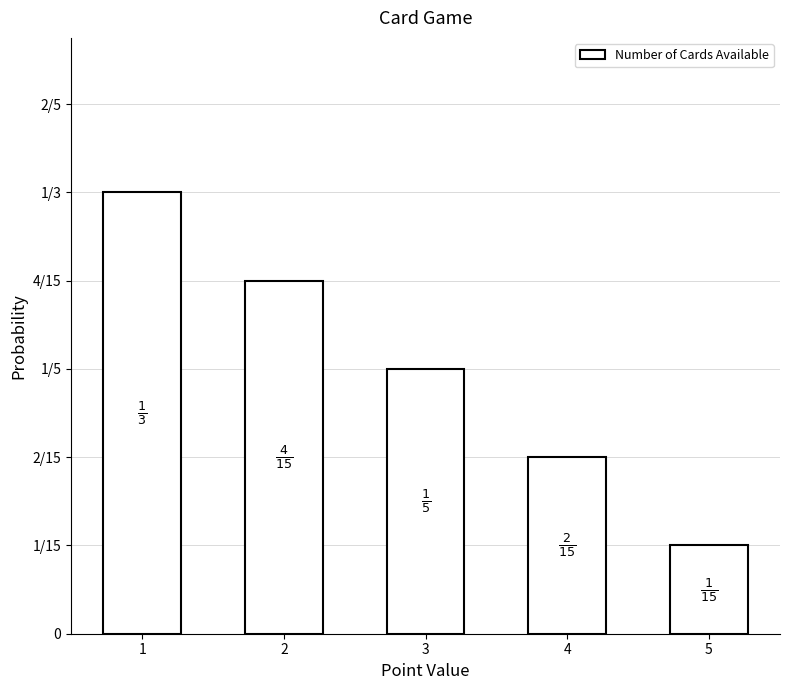

Are the bars horizontal?

No